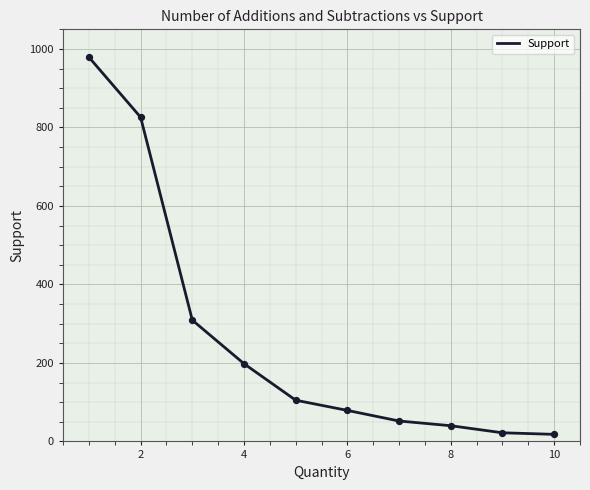

What is the difference between the maximum and minimum values?

961